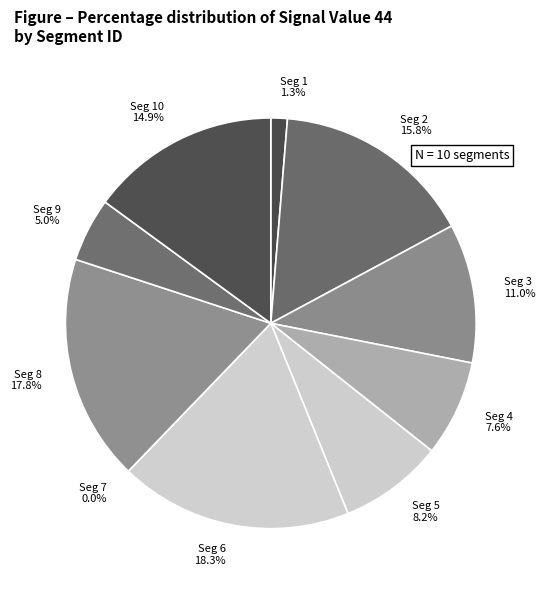

What percentage is NOT represented by signal segment 9?

95.0%